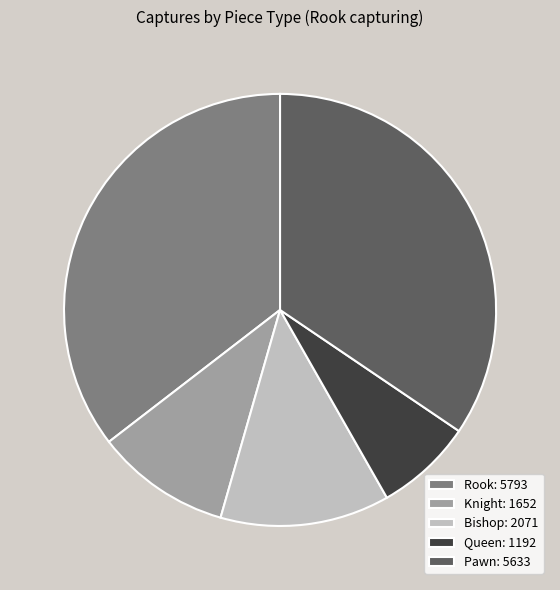

Combined, do Pawn: 5633 and Rook: 5793 account for over 50%?

Yes